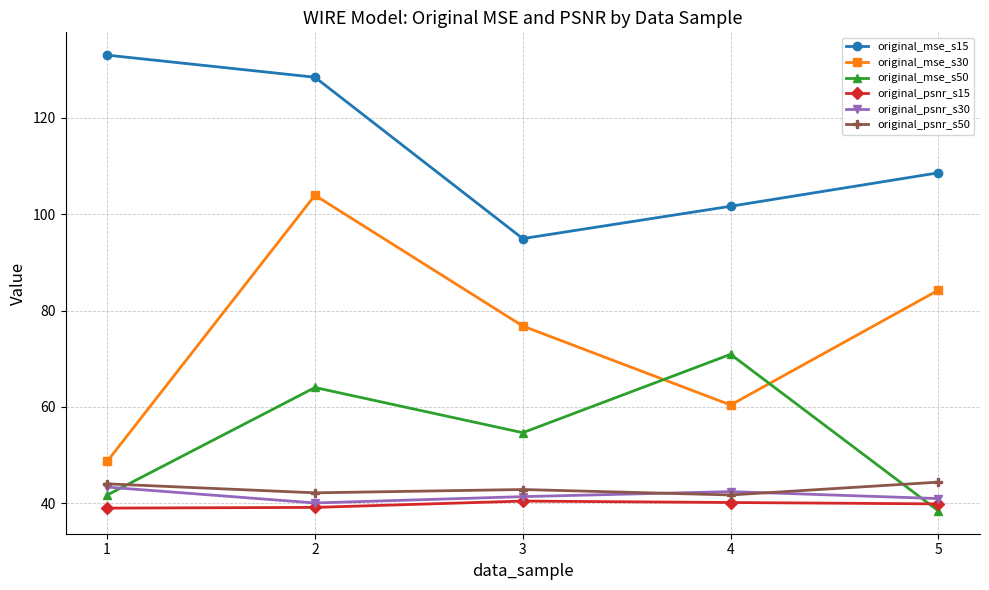

At which category does original_mse_s15 reach its first local valley?

3